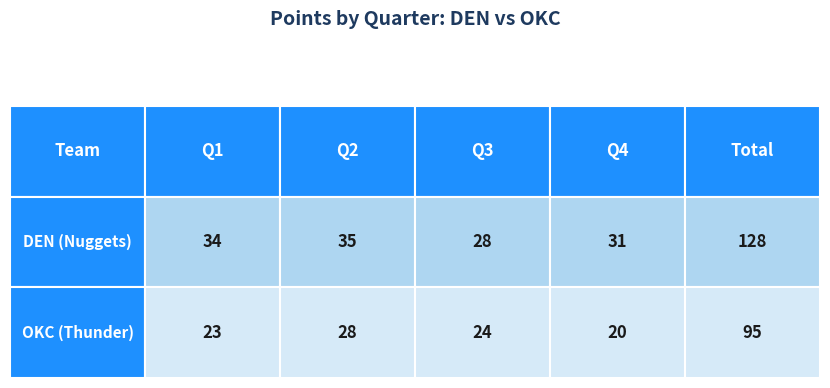

Which label corresponds to the largest value in the chart?

Total